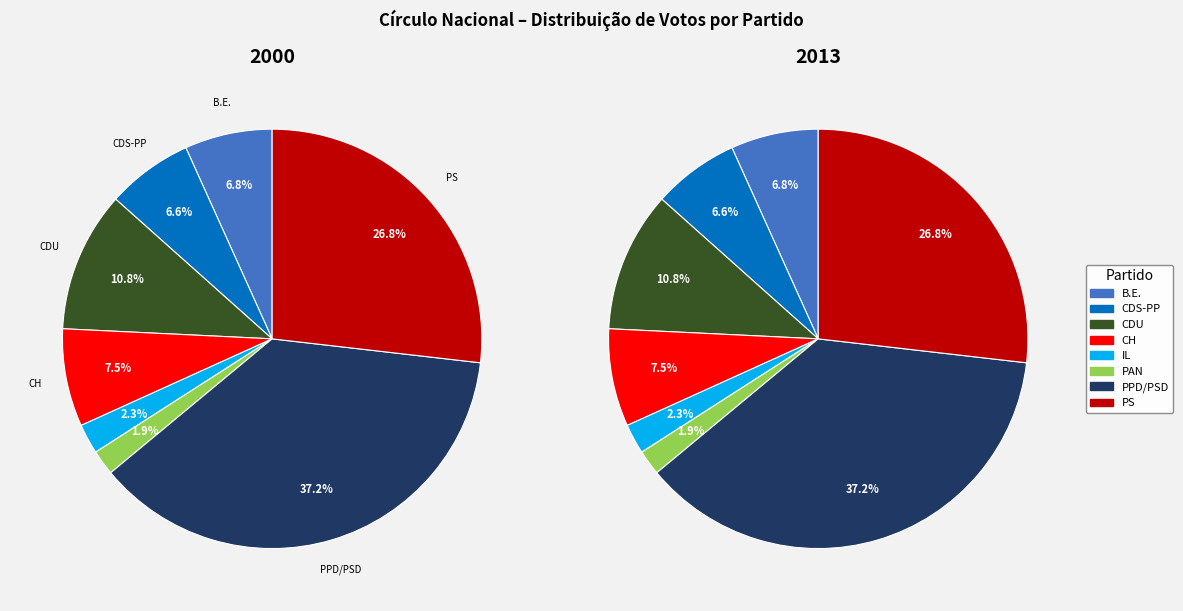

Rank the categories by value from highest to lowest.

PPD/PSD, PS, CDU, CH, B.E., CDS-PP, IL, PAN